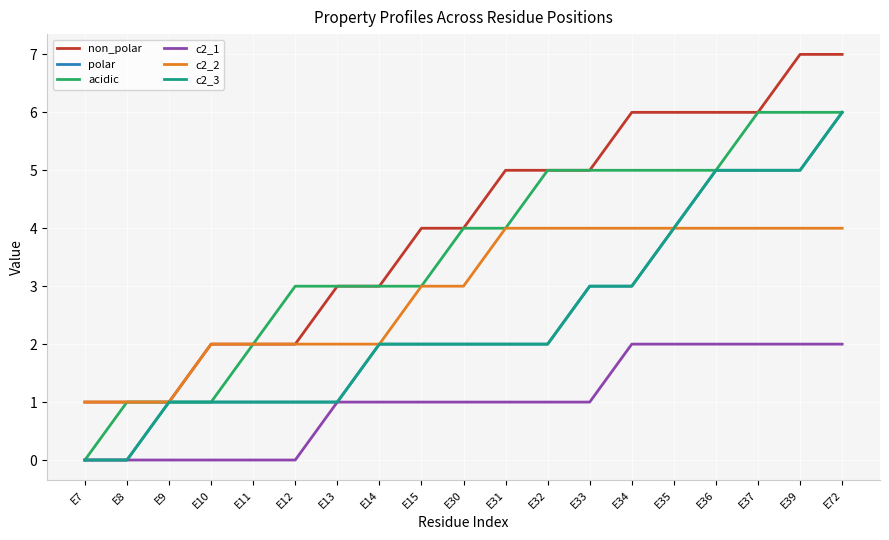

Is it true that c2_2 equals 4 at E31?

True